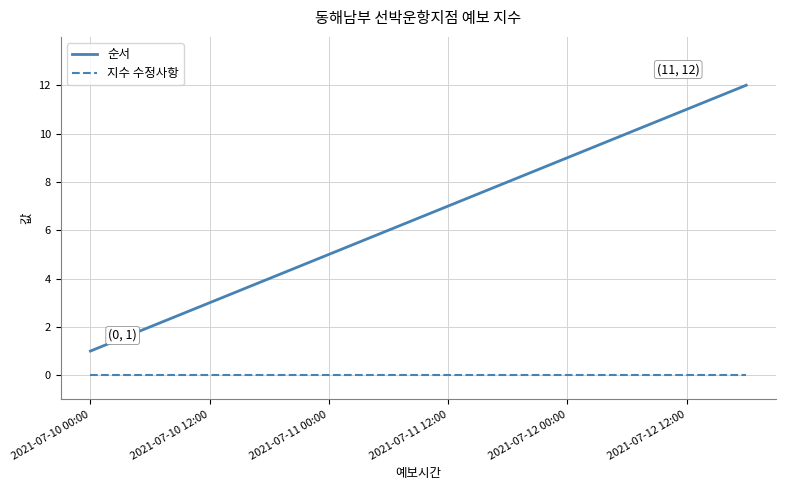

True or false: 지수 수정사항 and 순서 cross at least once.

False